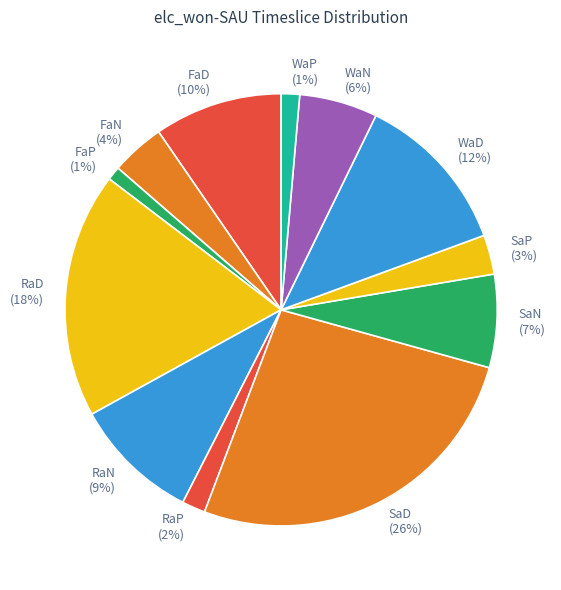

To the nearest percent, what is the difference between the largest and smallest slice percentages?

25%